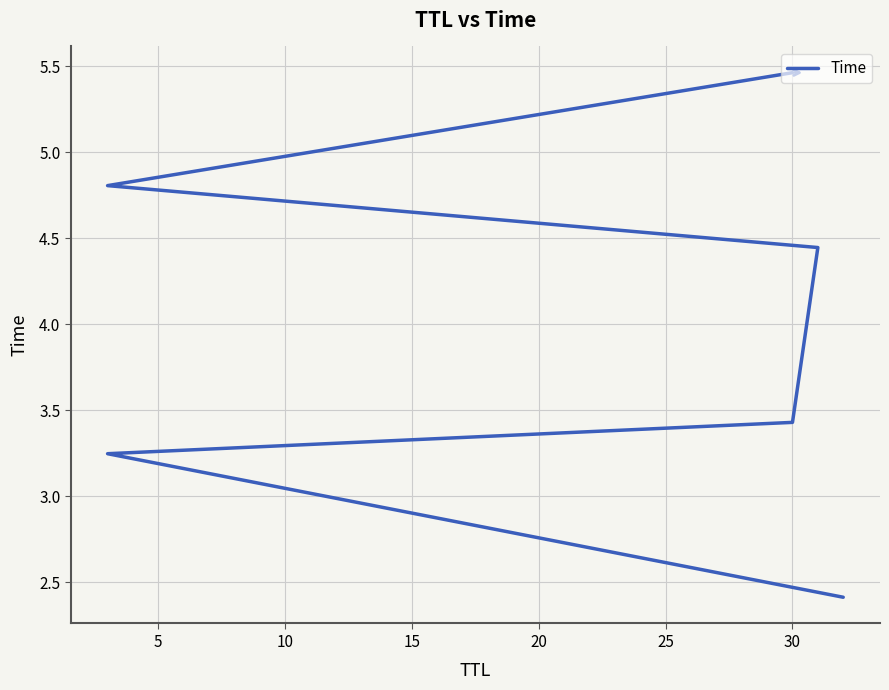

How many values are below 4?

3